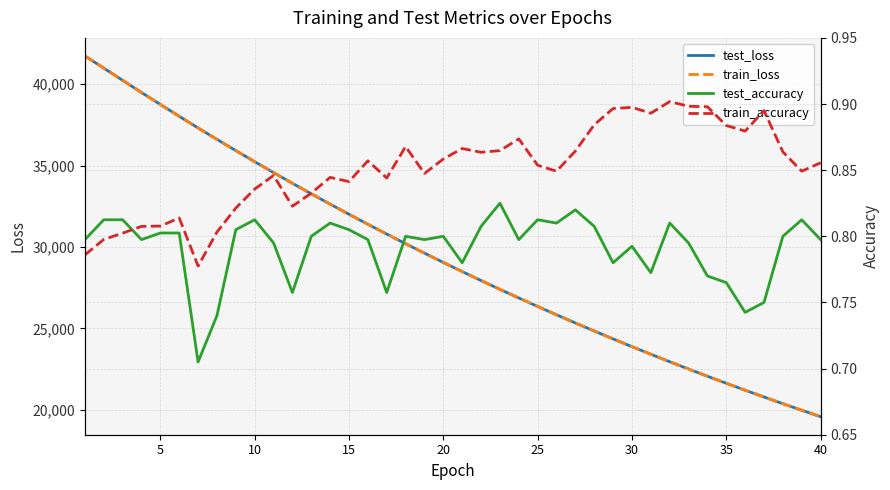

What is the maximum value for train_loss?

41738.6